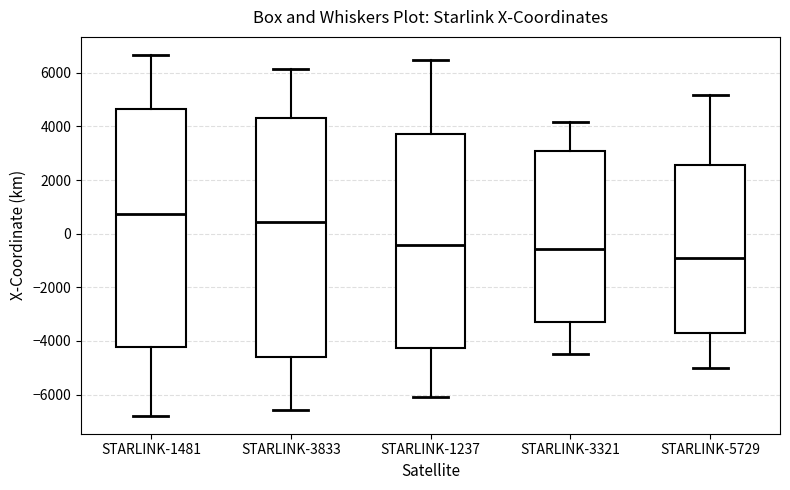

Which box's median line is the lowest?

STARLINK-5729